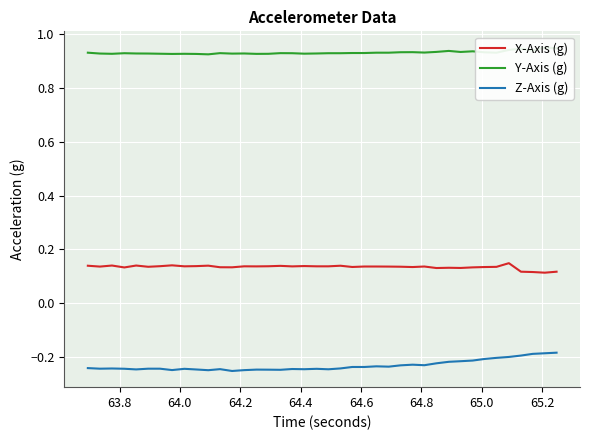

True or false: Z-Axis (g) has more than 2 points higher than both neighbors.

True